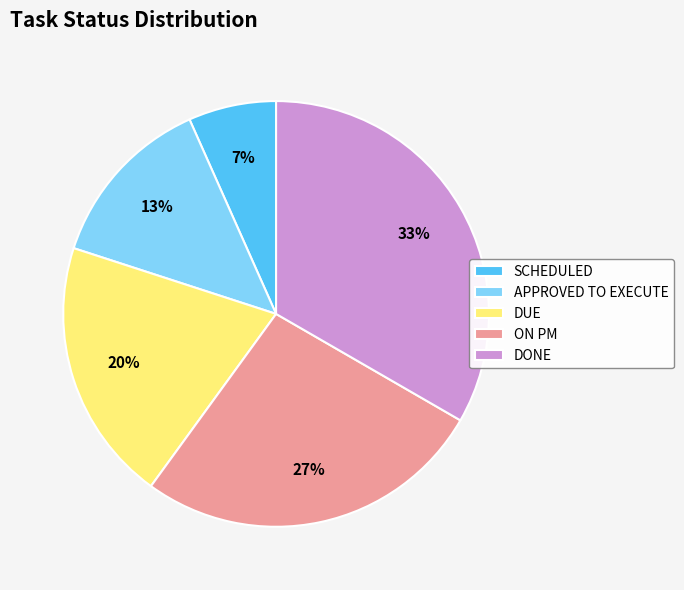

True or false: DUE accounts for 20% of the total.

True